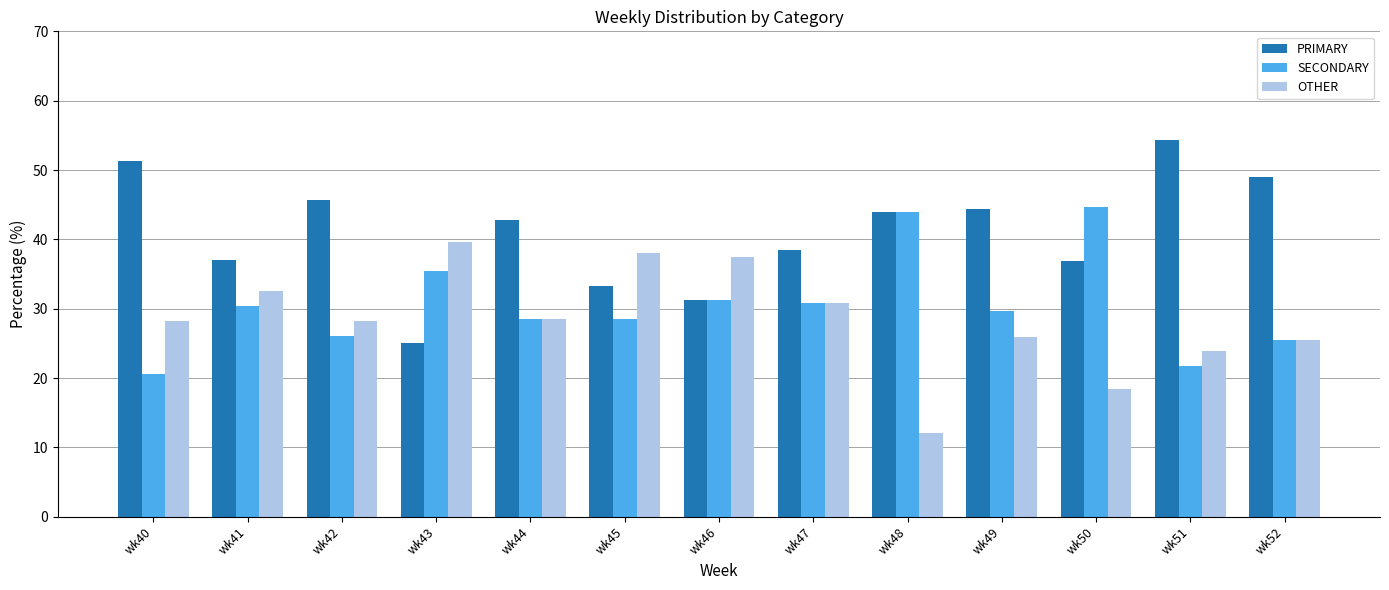

What is the approximate value of OTHER at wk50?

18.4